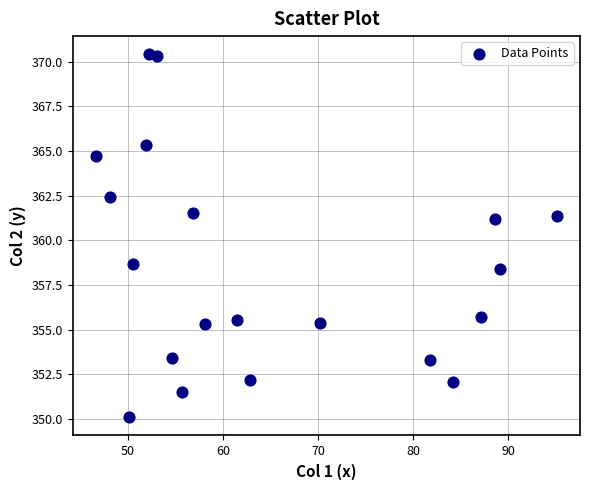

What is the range of X values (max minus min)?

48.4